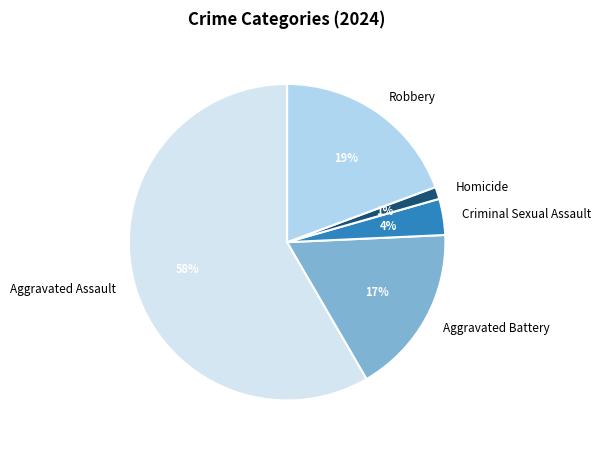

To the nearest percent, what is the difference between the Robbery and Aggravated Battery slice percentages?

2%